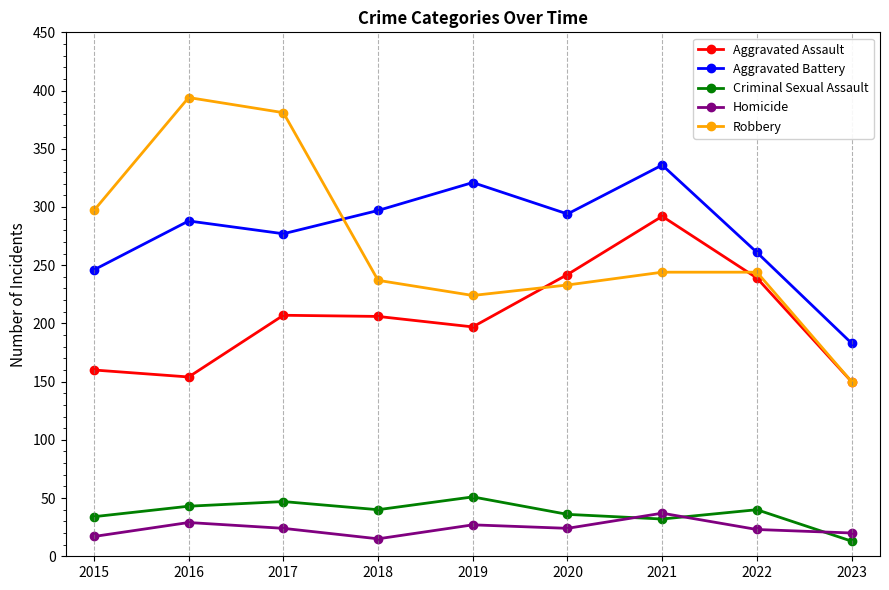

Which series changed the most between 2019 and 2020?

Aggravated Assault